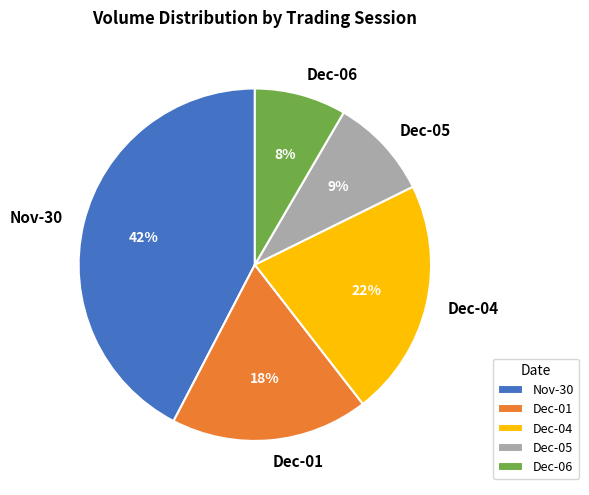

To the nearest percent, what is the average slice percentage?

20%